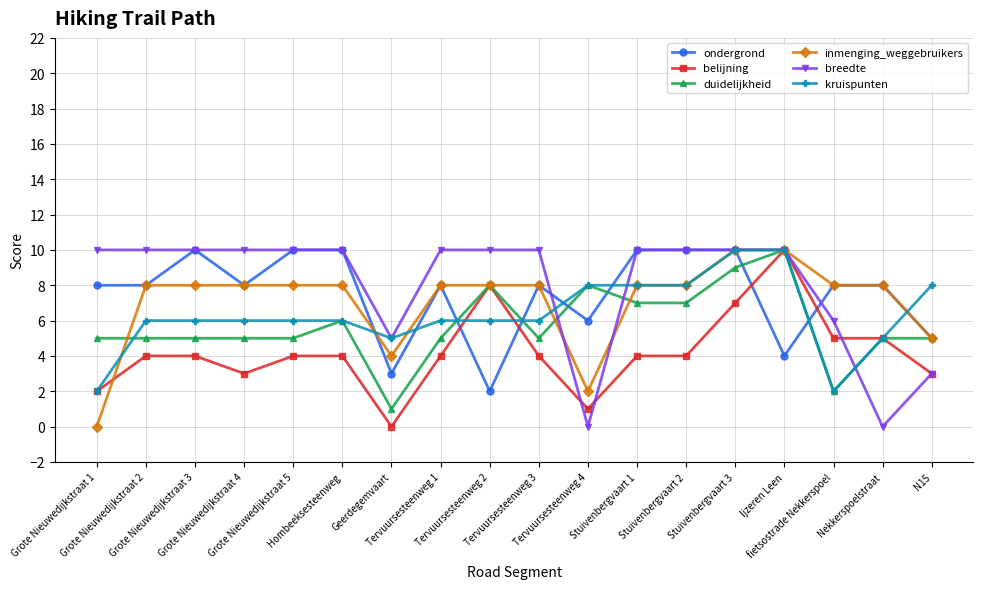

Where is inmenging_weggebruikers nearest to the value 5?

N15